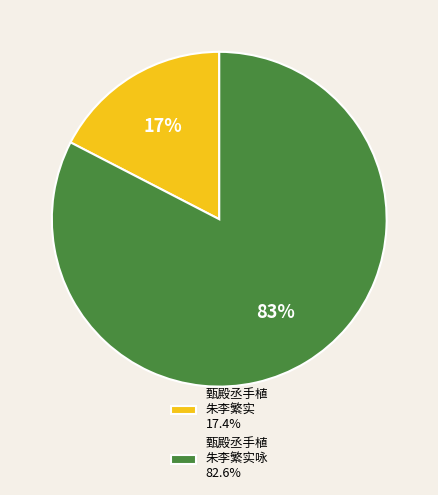

To the nearest percent, what is the average slice percentage?

50%